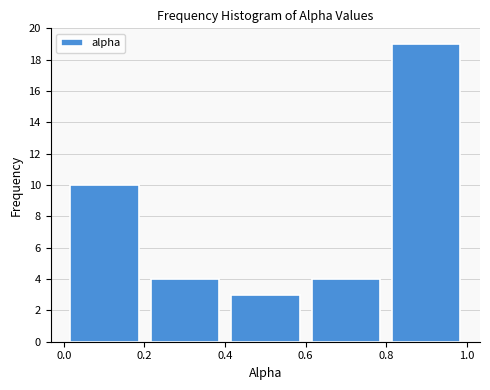

Reading left to right, transcribe this chart: for each bar, give the range it covers on the x-axis and its height. Neither the bar edges nor the heights are printed on the chart, so give them approximately, as read against the axes.

0.0 to 0.2: 10
0.2 to 0.4: 4
0.4 to 0.6: 3
0.6 to 0.8: 4
0.8 to 1.0: 19